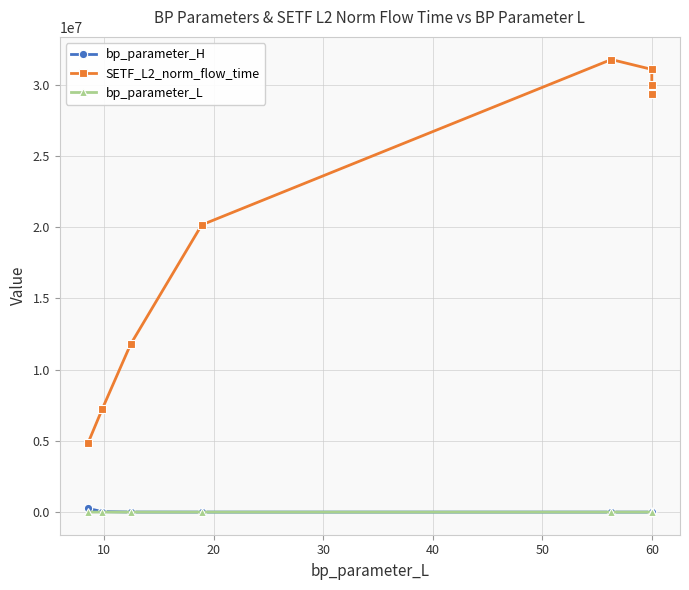

How many data points in SETF_L2_norm_flow_time are above 29381152?

4